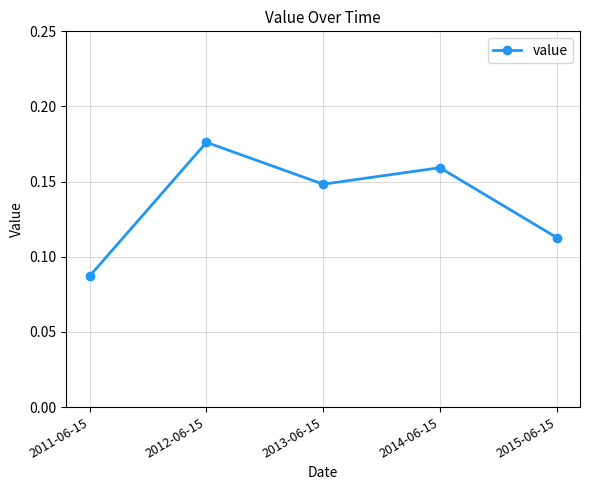

What is the sum of all values?

0.7